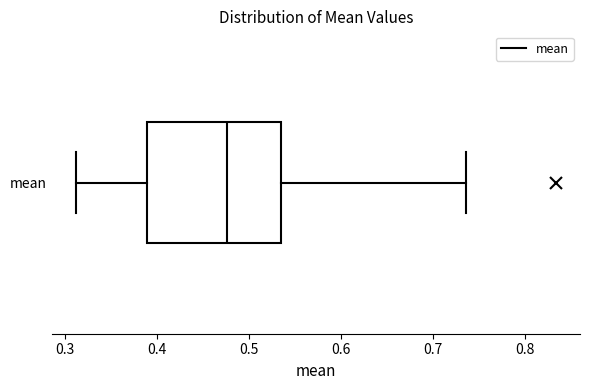

Transcribe this box plot: give where the median line is, the range the box spans, and where the two whiskers end, as read against the x-axis. The values are not printed on the chart, so give them approximately, as read against the axis.

median 0.48, box 0.39 to 0.54, whiskers 0.31 to 0.74